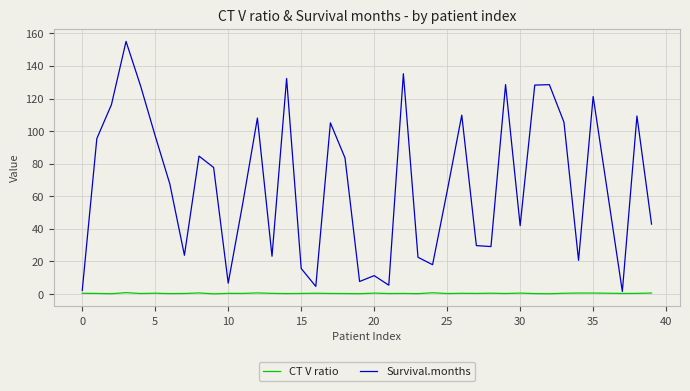

What is the greatest value displayed?

155.0